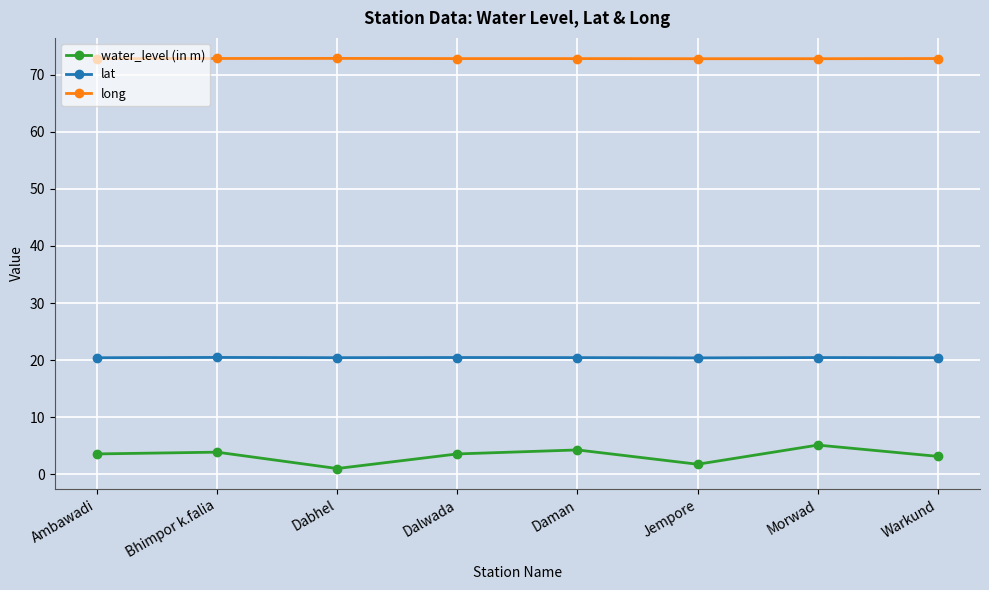

What is the value of the water_level (in m) point at the 2nd from the left?

3.9